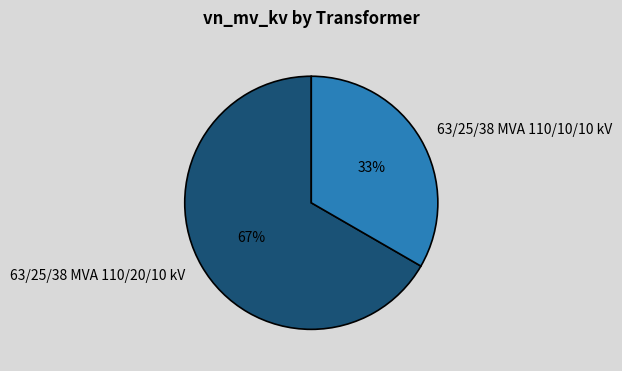

Which has a higher value, 63/25/38 MVA 110/10/10 kV or 63/25/38 MVA 110/20/10 kV?

63/25/38 MVA 110/20/10 kV